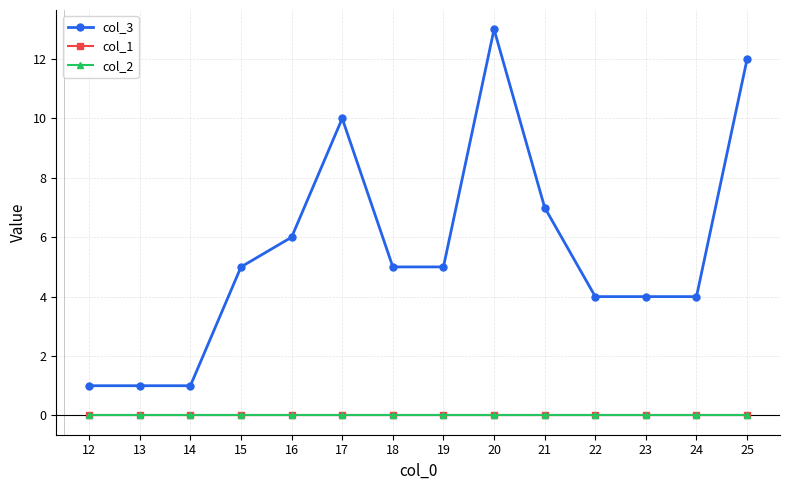

True or false: col_2 and col_1 intersect in this chart.

False